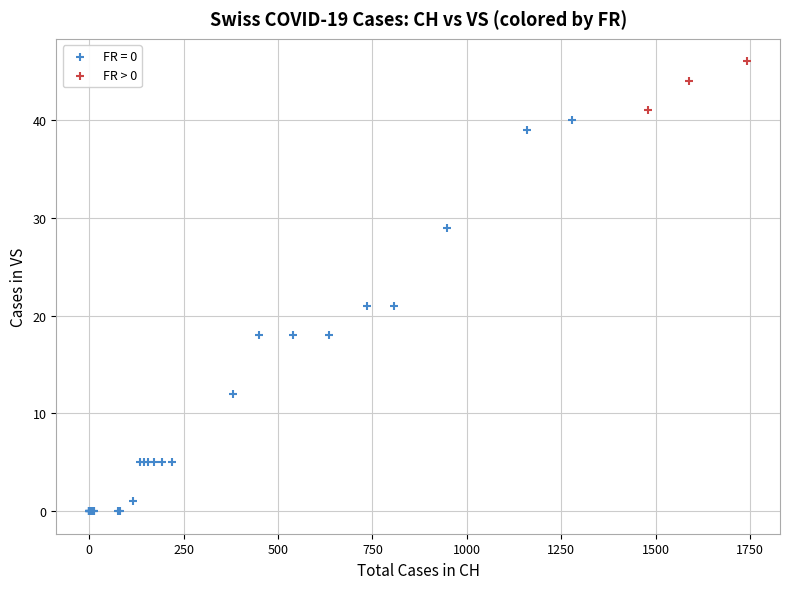

Which series contains the highest Y value?

FR > 0